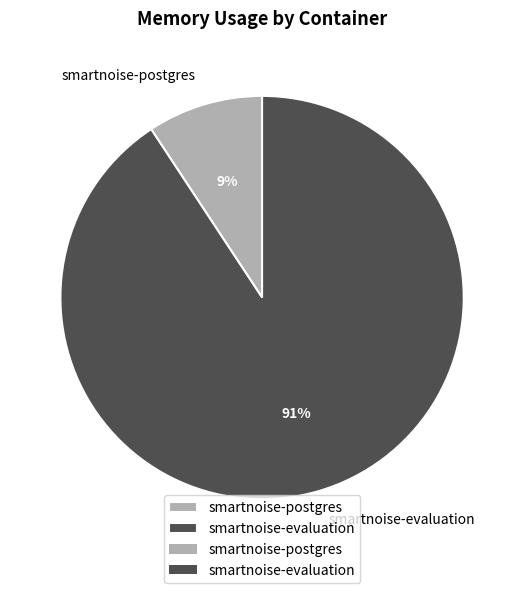

Does any single category account for the majority?

Yes